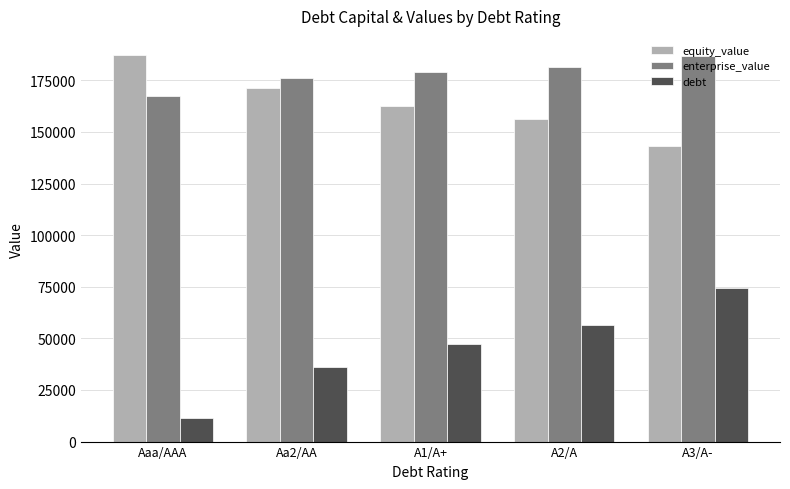

At which label does equity_value first exceed 162755?

Aaa/AAA